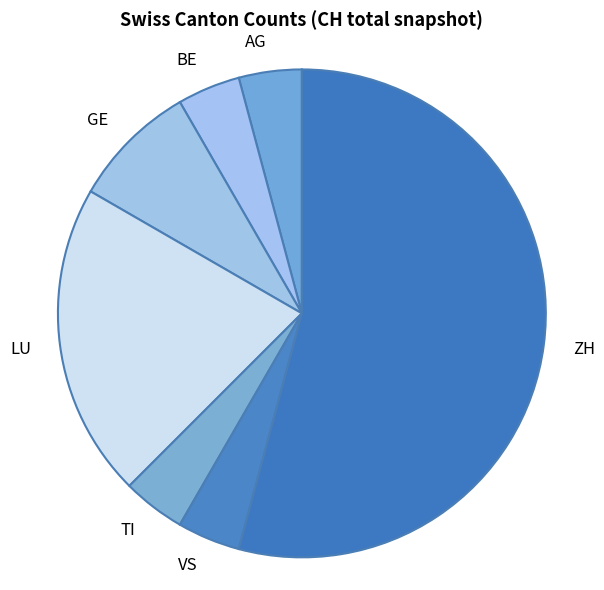

Combined, do VS and ZH account for over 50%?

Yes